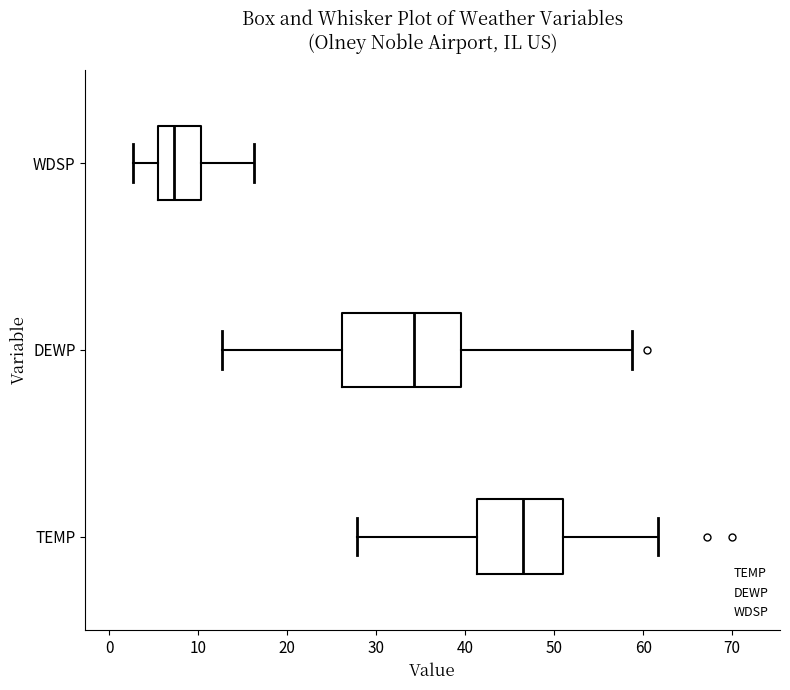

Reading bottom to top, read every box against the x-axis: the position of its median line, the range the box covers, and the ends of its whiskers. The values are not printed on the chart, so give them approximately, as read against the axis.

TEMP: median 46, box 41 to 51, whiskers 28 to 62
DEWP: median 34, box 26 to 40, whiskers 13 to 59
WDSP: median 7, box 6 to 10, whiskers 3 to 16